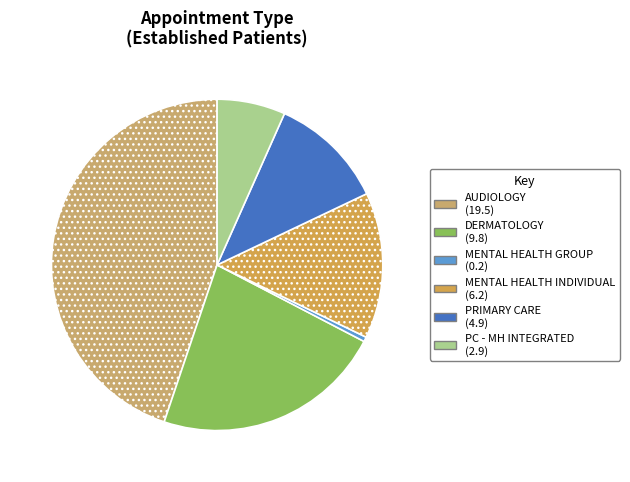

How many segments does this pie chart have?

6